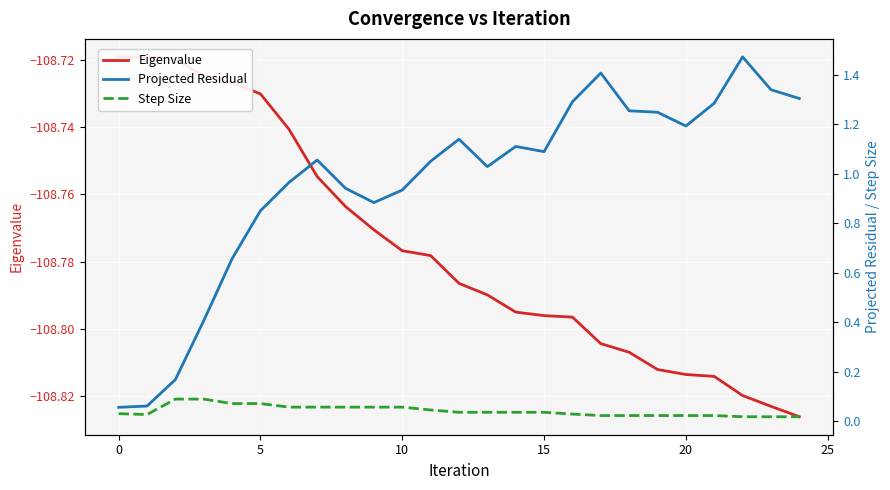

True or false: Projected Residual and Step Size cross at least once.

False